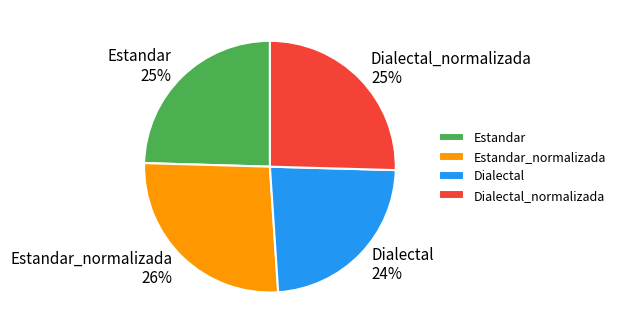

The Dialectal_normalizada slice represents 31% of the pie. True or false?

False